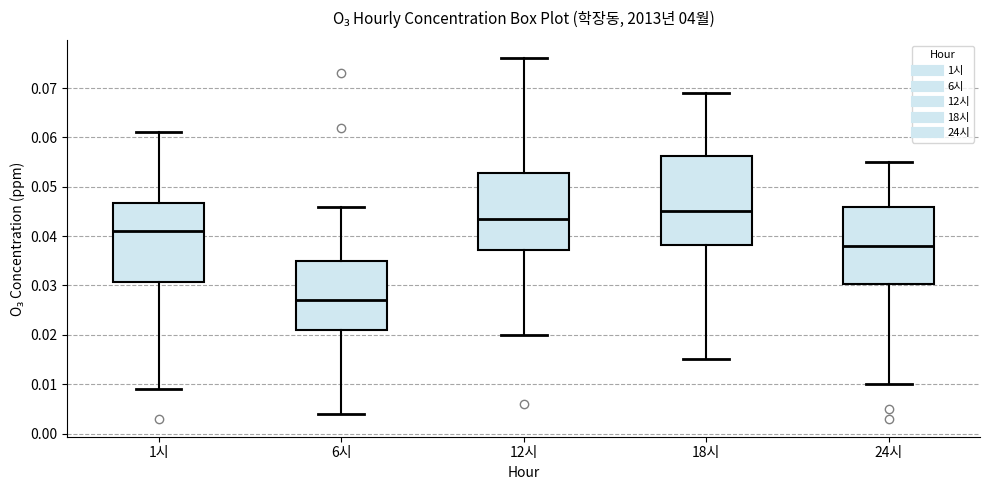

Where does the lower whisker of the box for 18시 end on the y-axis? The values are not printed on the chart, so give them approximately, as read against the axis.

0.015